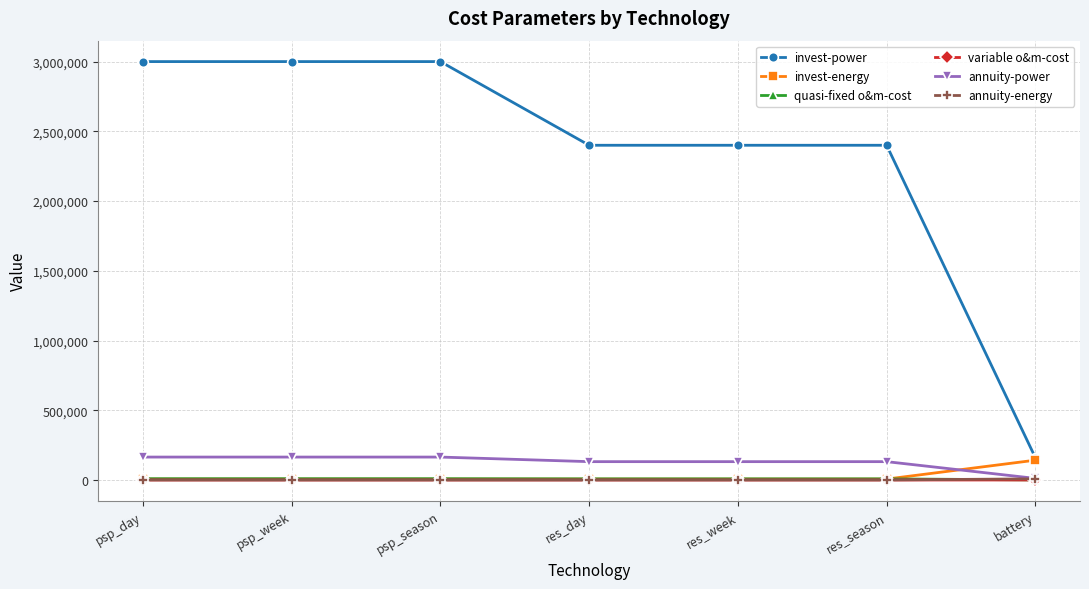

How many lines are shown in the chart?

6